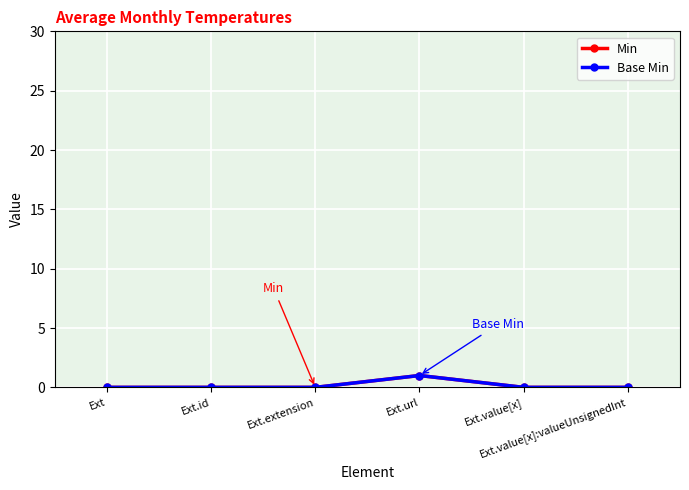

In Min, how many points are higher than both neighbors (excluding endpoints)?

1